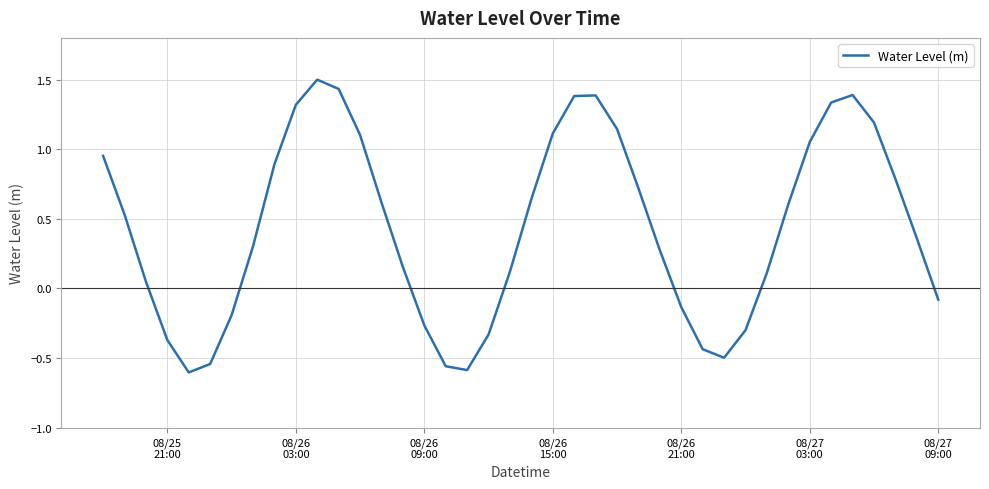

What is the difference between the maximum and minimum values?

2.1